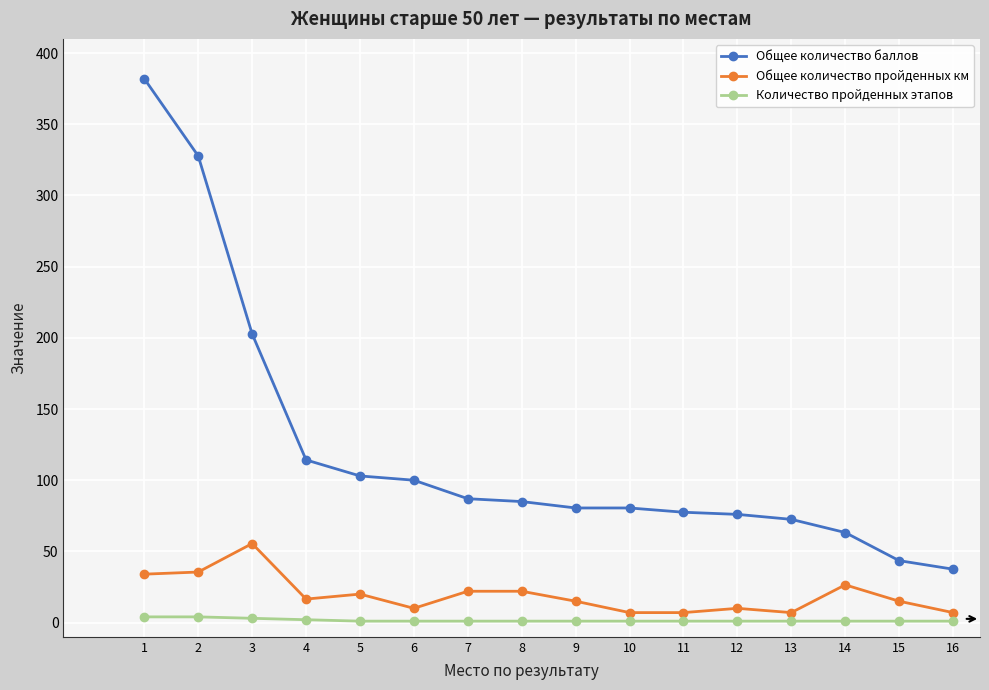

Which series has the largest range (max minus min)?

Общее количество баллов